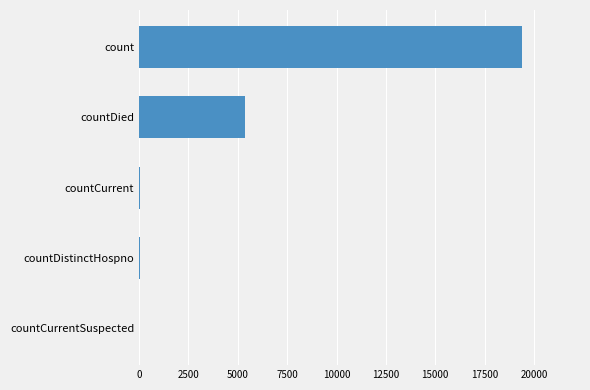

What is the sum of all values?

24875